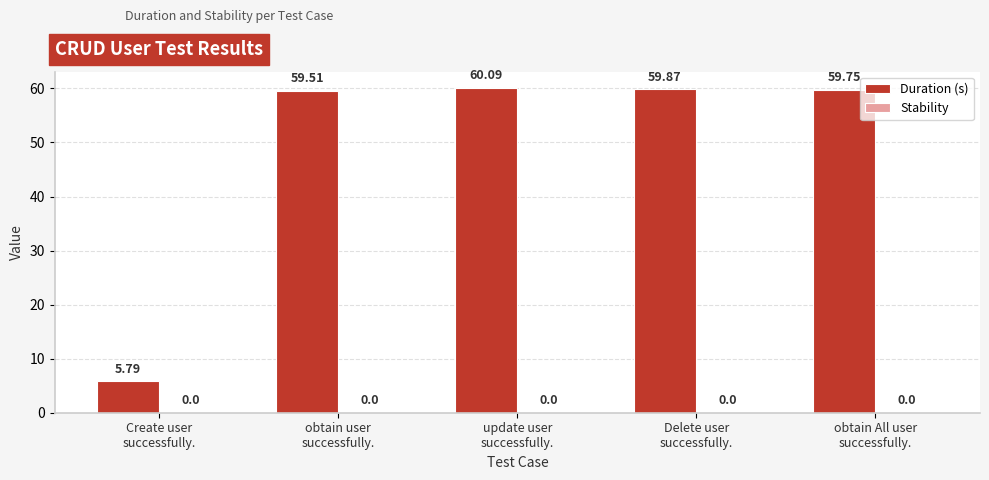

What is the difference between the maximum and minimum values?

54.3